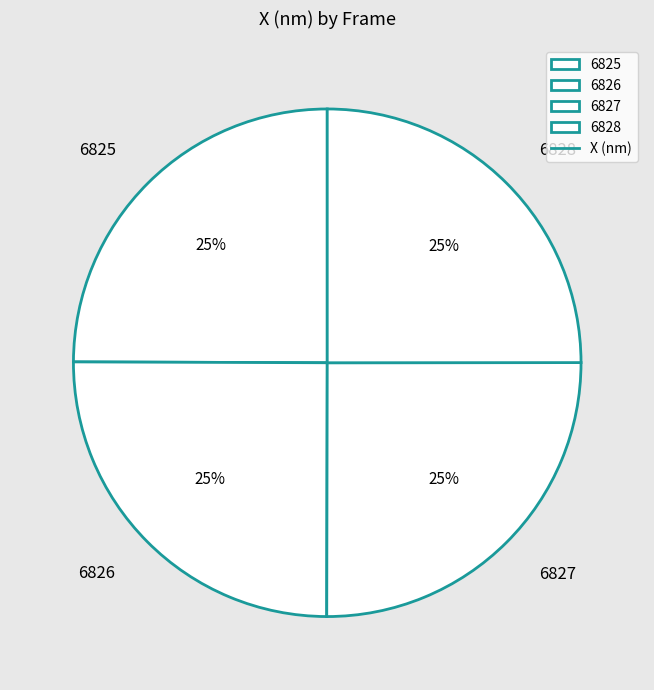

How many slices are in this pie chart?

4